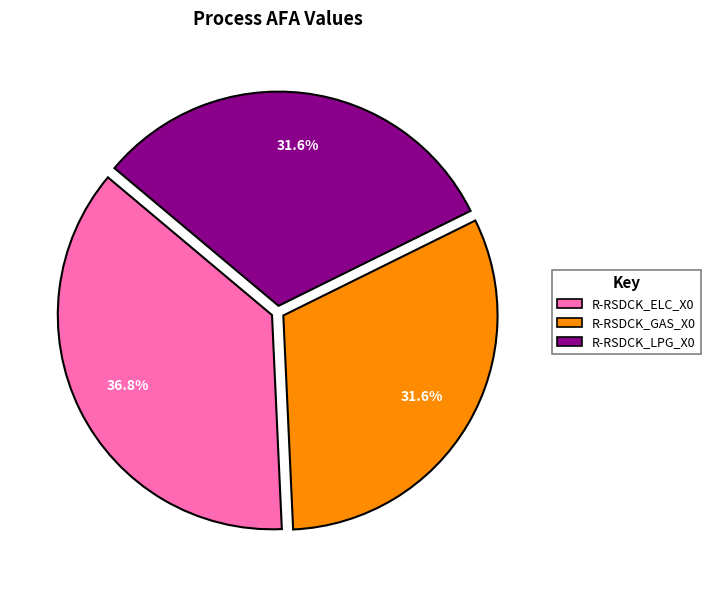

What portion of the pie excludes R-RSDCK_ELC_X0?

63.2%